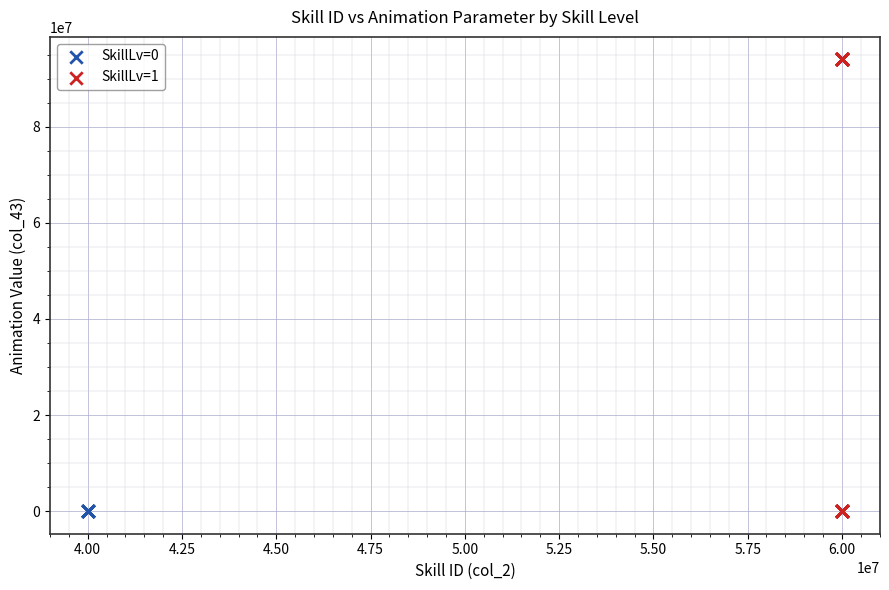

Which series reaches the maximum Y coordinate?

SkillLv=1